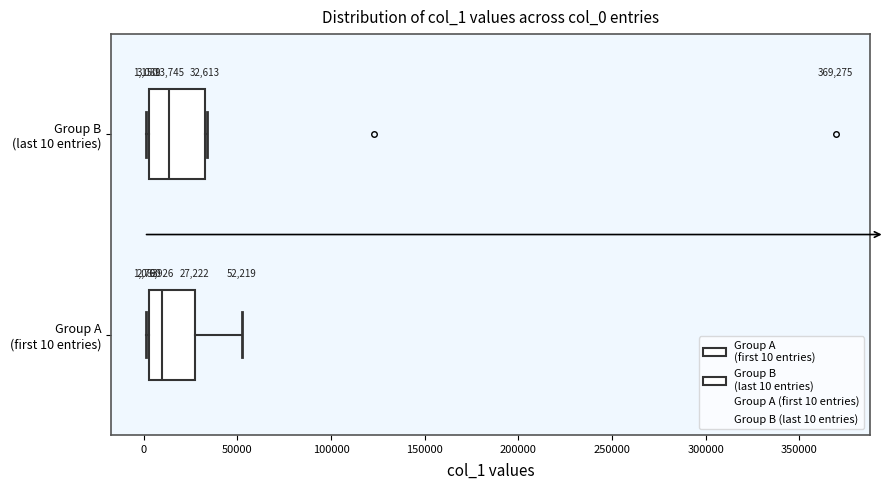

Which box is the widest, from its left edge to its right edge?

Group B (last 10 entries)